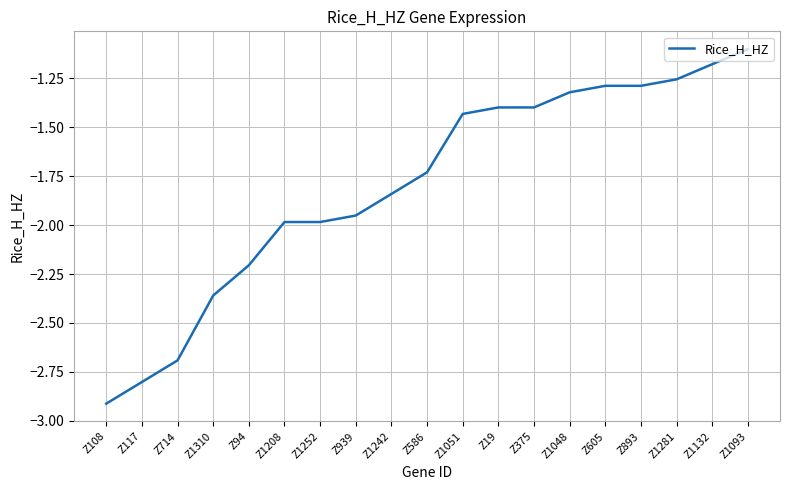

What is the difference between the values at Z375 and Z1093?

0.3